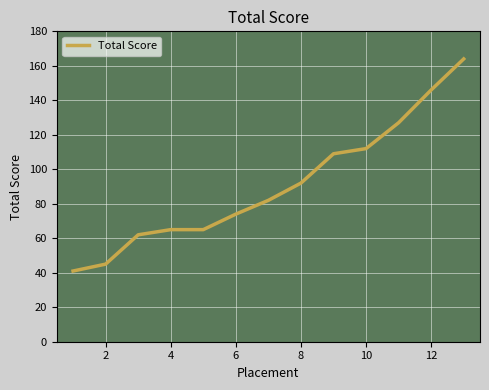

What is the average value?

91